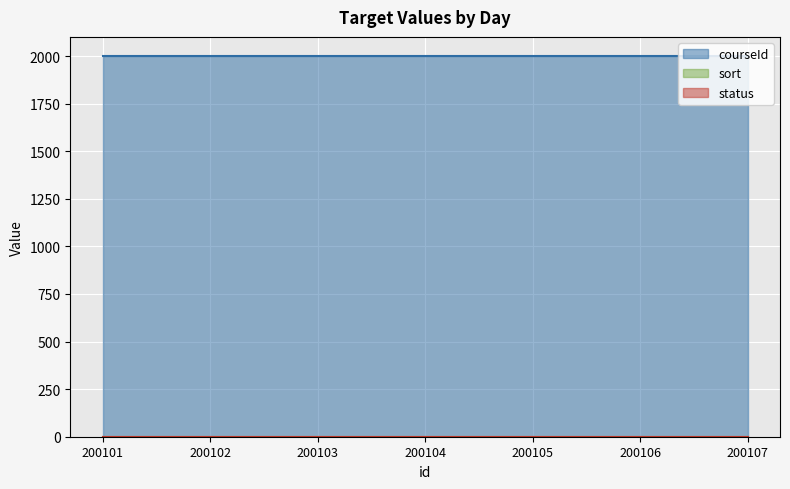

What is the average value of the courseId series?

2001